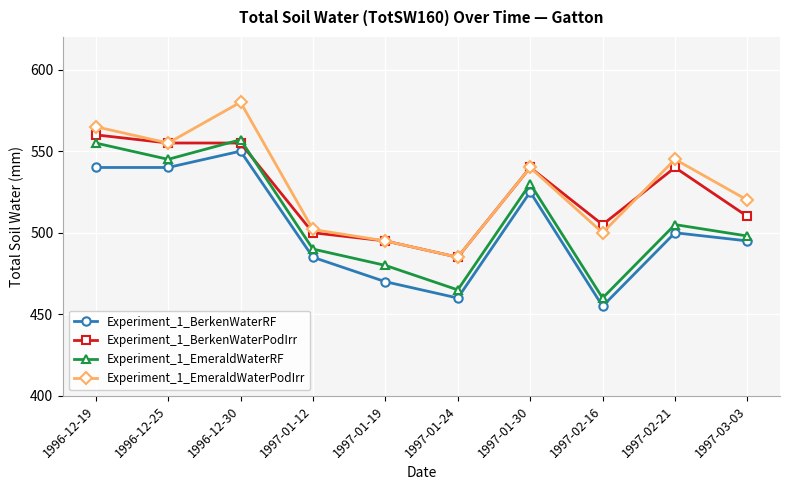

How many values in the Experiment_1_BerkenWaterPodIrr series are below 540?

5